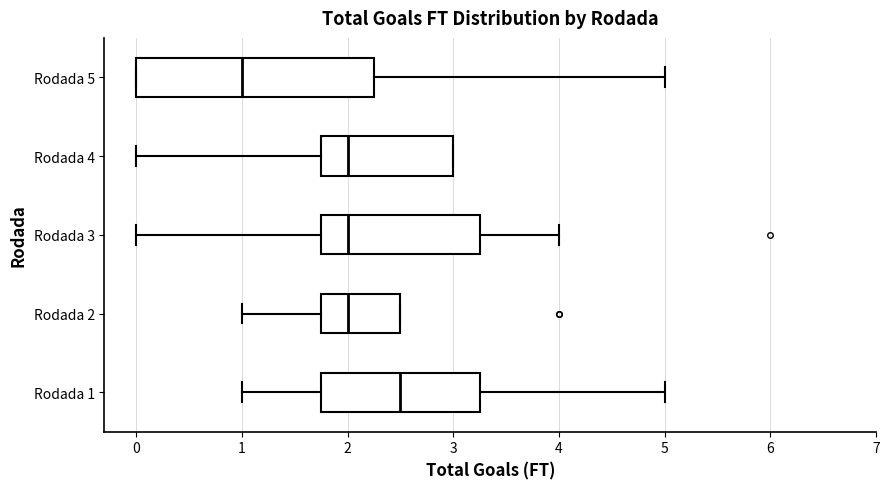

Where is the left edge of the box for Rodada 2 on the x-axis? The values are not printed on the chart, so give them approximately, as read against the axis.

1.8